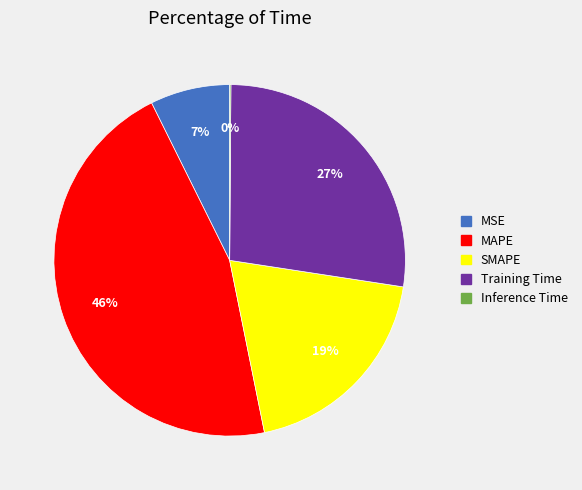

Is there a majority slice in this chart?

No